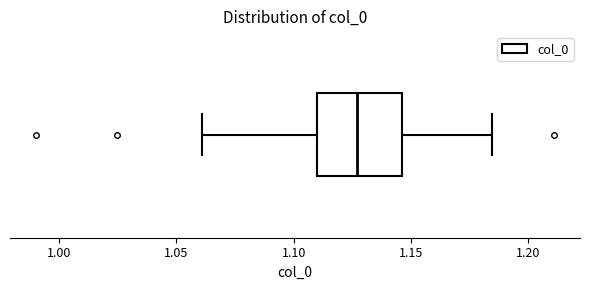

Read this box plot against the x-axis: the position of the median line, the range covered by the box, and the ends of both whiskers. The values are not printed on the chart, so give them approximately, as read against the axis.

median 1.125, box 1.110 to 1.145, whiskers 1.060 to 1.185